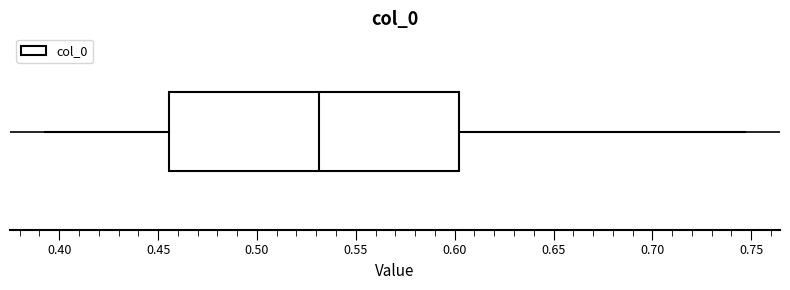

Read this box plot against the x-axis: the position of the median line, the range covered by the box, and the ends of both whiskers. The values are not printed on the chart, so give them approximately, as read against the axis.

median 0.530, box 0.455 to 0.600, whiskers 0.395 to 0.745